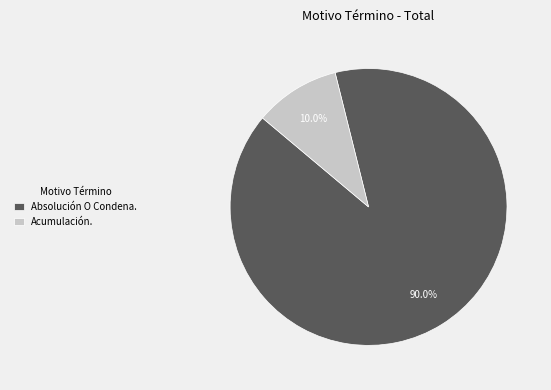

To the nearest percent, what is the average slice percentage?

50%